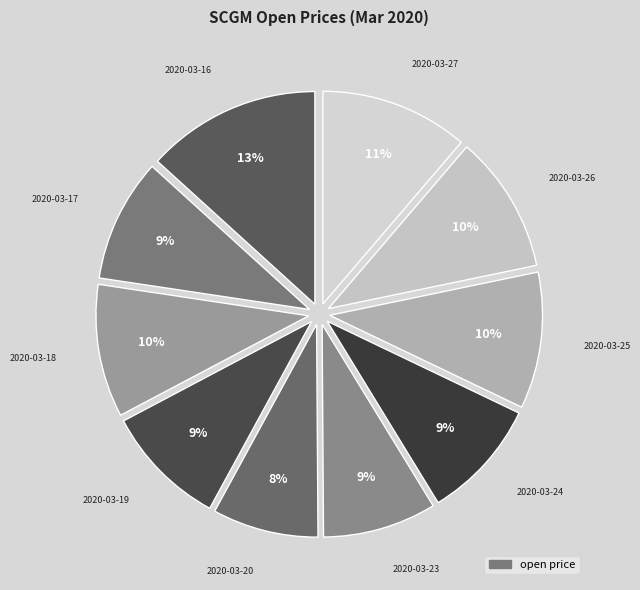

Rank the categories by value from highest to lowest.

2020-03-16, 2020-03-27, 2020-03-26, 2020-03-25, 2020-03-18, 2020-03-17, 2020-03-19, 2020-03-24, 2020-03-23, 2020-03-20